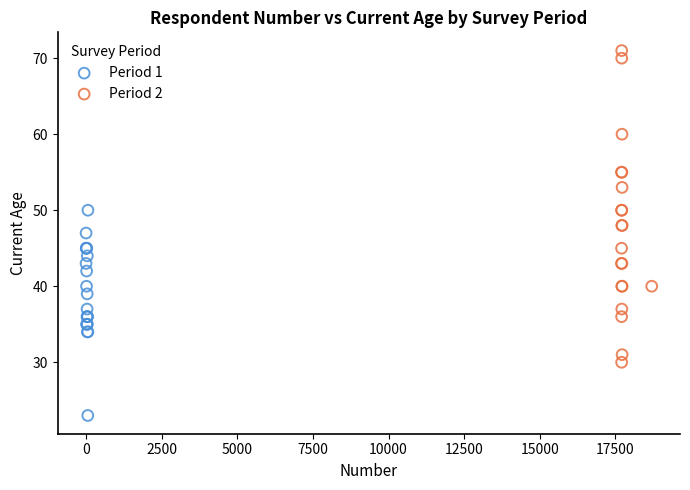

Which series has the largest Y range (max minus min)?

Period 2